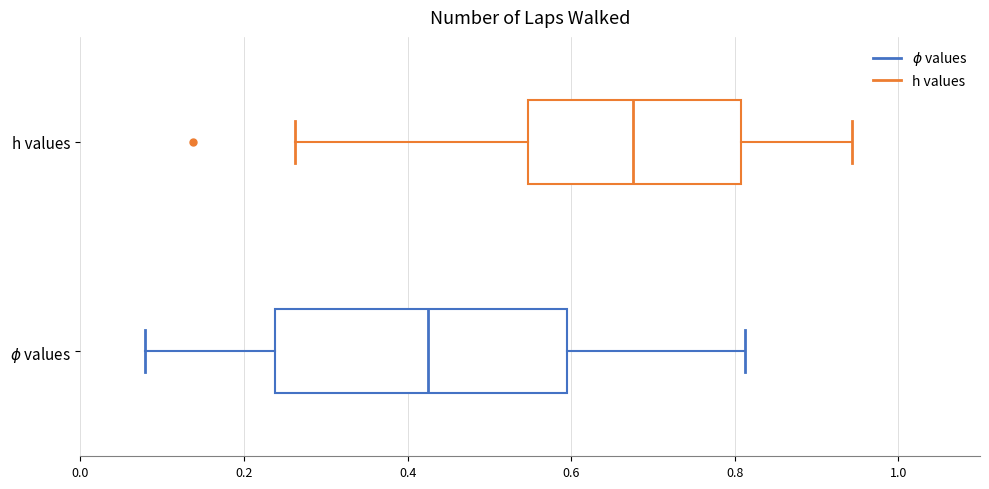

Reading bottom to top, transcribe this box plot: for each box, give where its median line is, the range the box spans, and where its two whiskers end, as read against the x-axis. The values are not printed on the chart, so give them approximately, as read against the axis.

$\phi$ values: median 0.42, box 0.24 to 0.60, whiskers 0.08 to 0.82
h values: median 0.68, box 0.54 to 0.80, whiskers 0.26 to 0.94